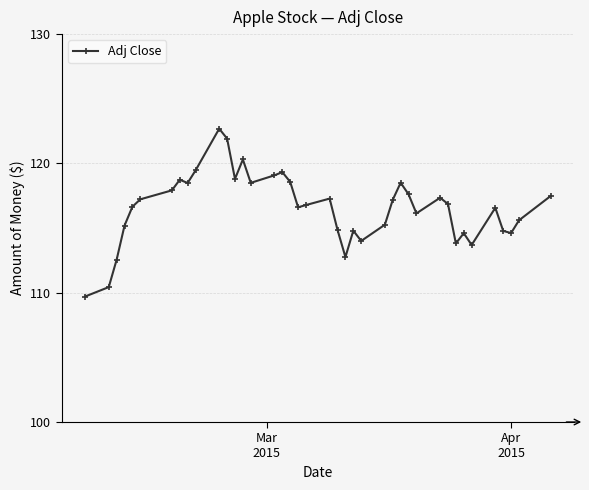

What is the sum of all values?

4662.7